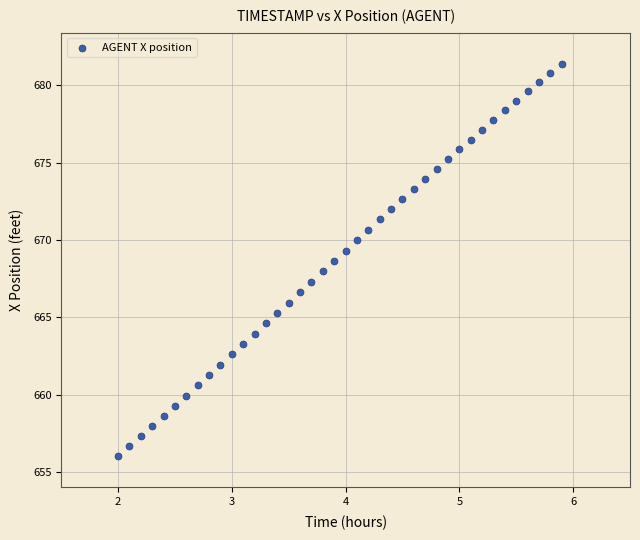

What is the range of Y values (max minus min)?

25.4